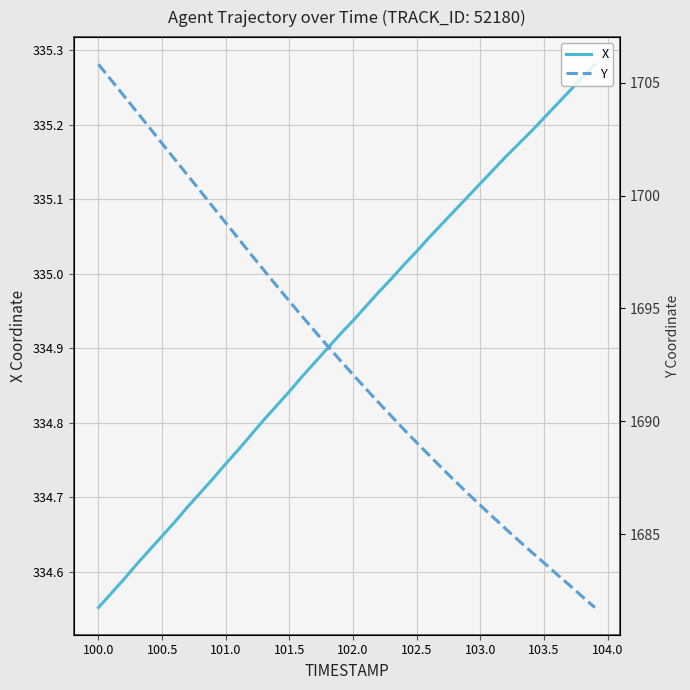

What is the difference between the second highest and minimum values in the Y series?

23.3